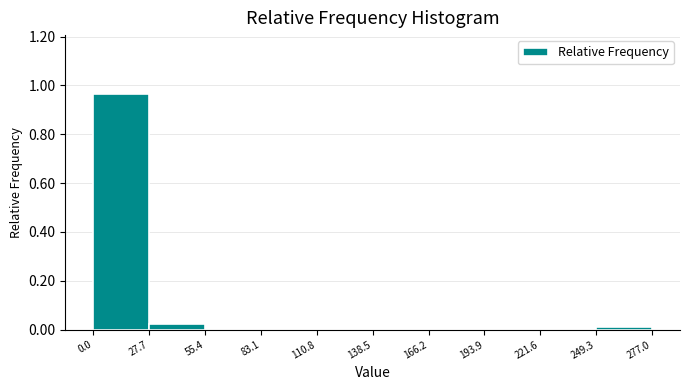

What is the height of the bar covering 27.7 to 55.4 on the x-axis? The values are not printed on the chart, so give them approximately, as read against the axis.

0.02